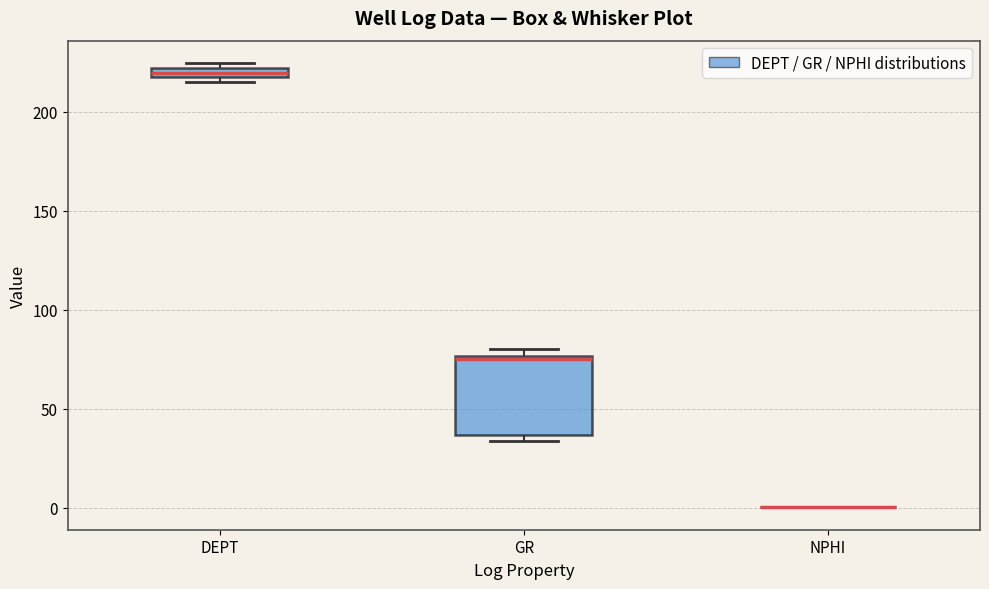

Comparing the boxes themselves (not the whiskers), which one is the tallest?

GR